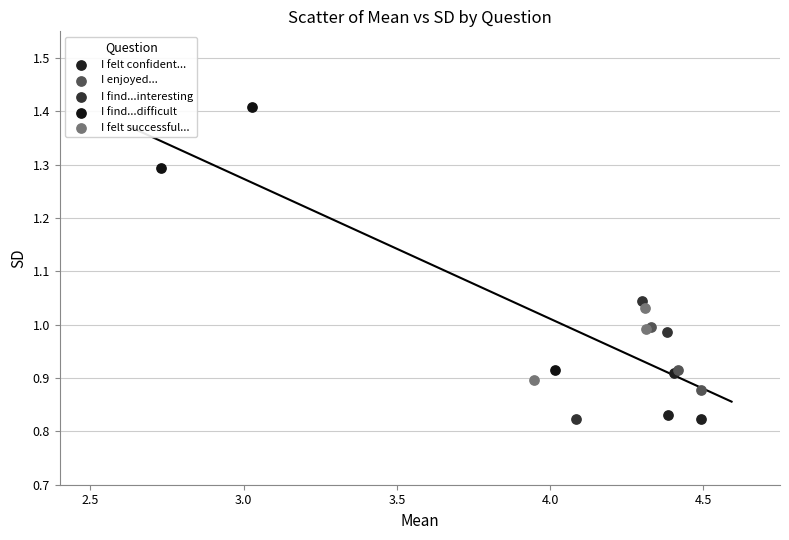

Which series has the largest Y range (max minus min)?

I find...difficult